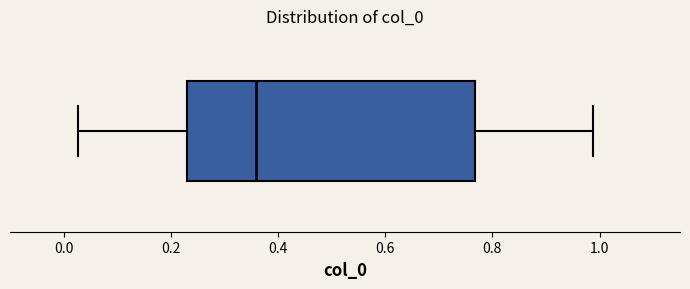

Transcribe this box plot: give where the median line is, the range the box spans, and where the two whiskers end, as read against the x-axis. The values are not printed on the chart, so give them approximately, as read against the axis.

median 0.36, box 0.22 to 0.76, whiskers 0.02 to 0.98